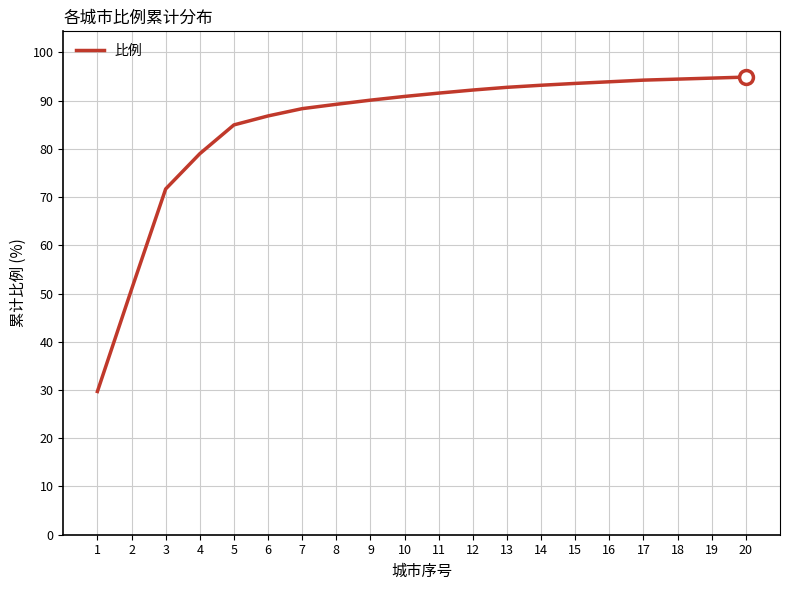

Which has a higher value, 3 or 7?

7